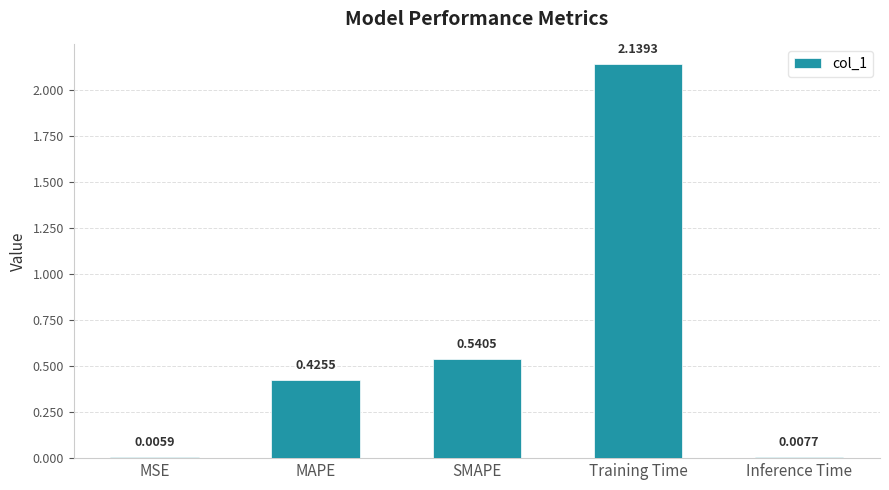

What is the sum of all values?

3.1